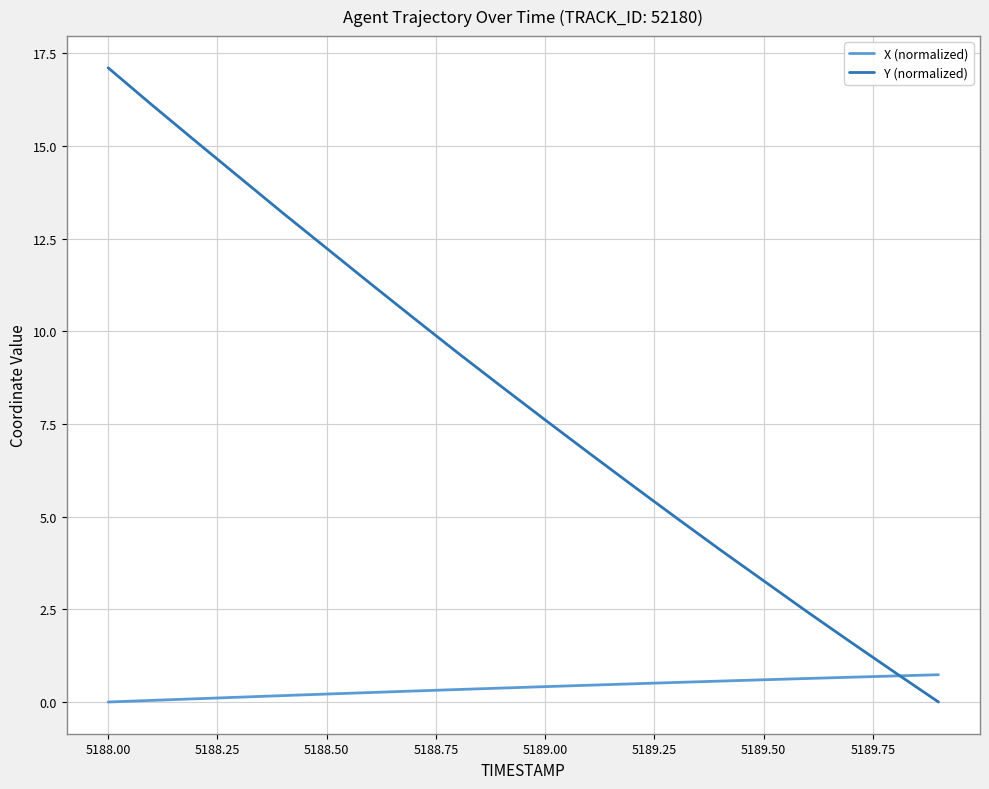

After their last crossing, which series has the higher values: Y (normalized) or X (normalized)?

X (normalized)